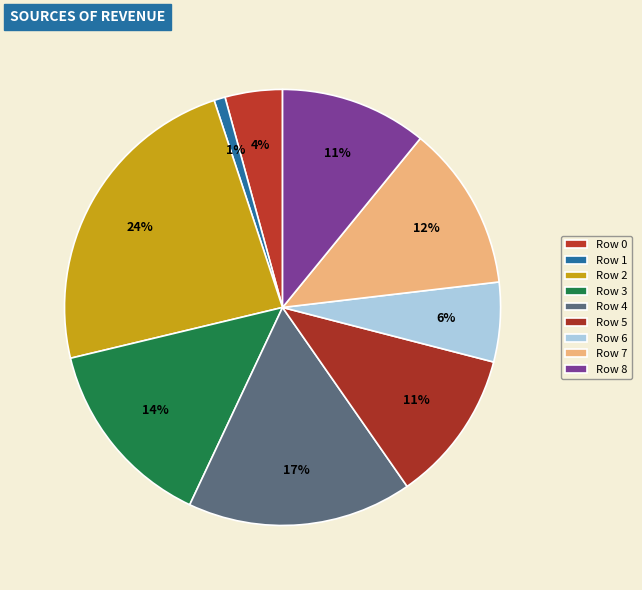

Is there a majority slice in this chart?

No